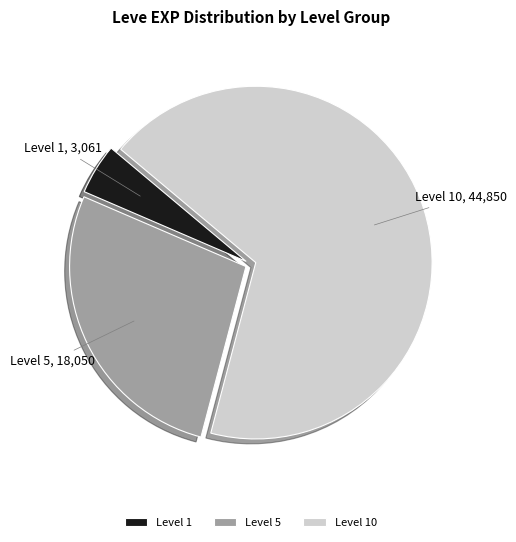

Is it true that Level 10 is 77% of the pie?

False